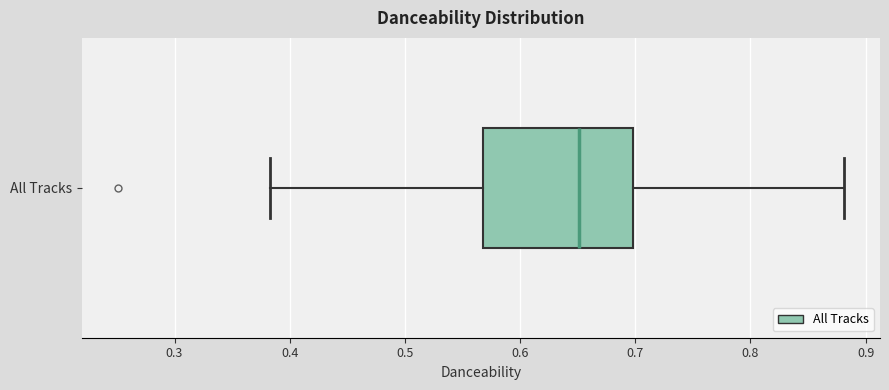

Where does the median line of the box for All Tracks sit on the x-axis? The values are not printed on the chart, so give them approximately, as read against the axis.

0.65